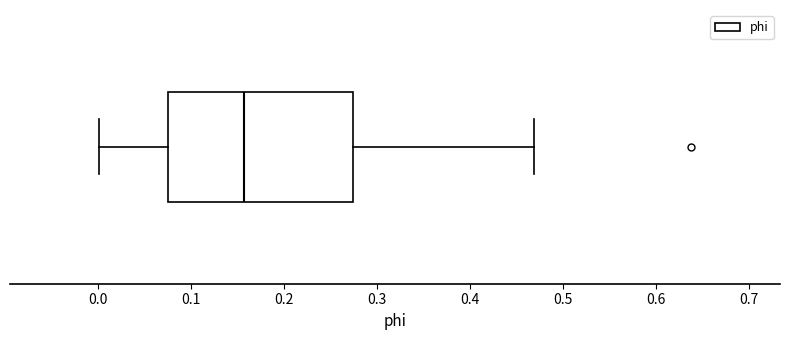

Transcribe this box plot: give where the median line is, the range the box spans, and where the two whiskers end, as read against the x-axis. The values are not printed on the chart, so give them approximately, as read against the axis.

median 0.16, box 0.08 to 0.27, whiskers 0.00 to 0.47